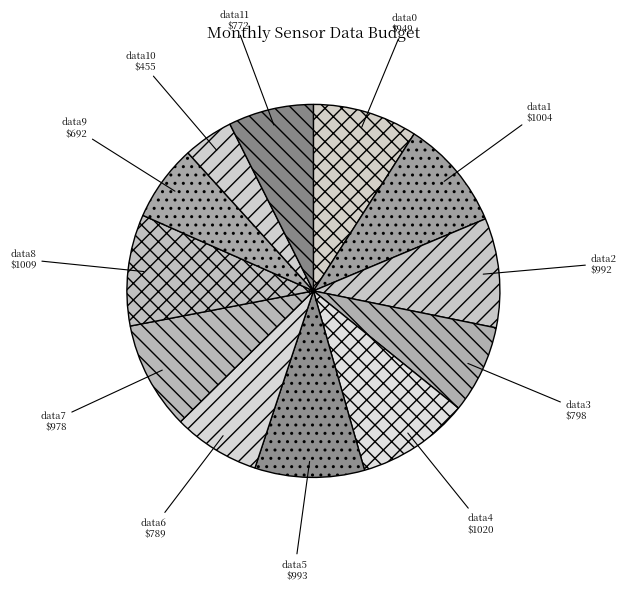

What is the largest slice in the pie chart?

field.data4